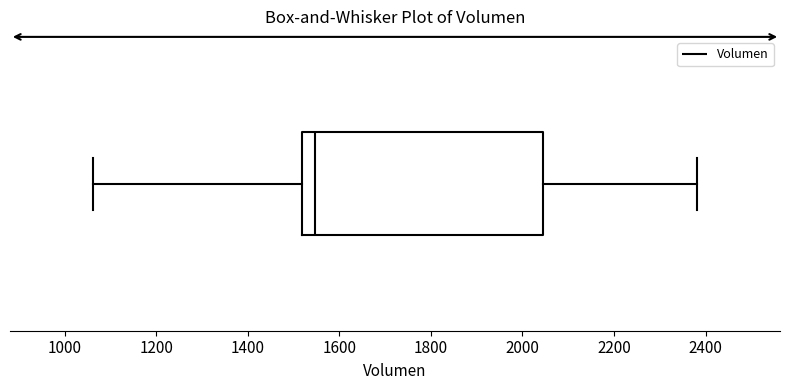

Transcribe this box plot: give where the median line is, the range the box spans, and where the two whiskers end, as read against the x-axis. The values are not printed on the chart, so give them approximately, as read against the axis.

median 1540, box 1520 to 2040, whiskers 1060 to 2380